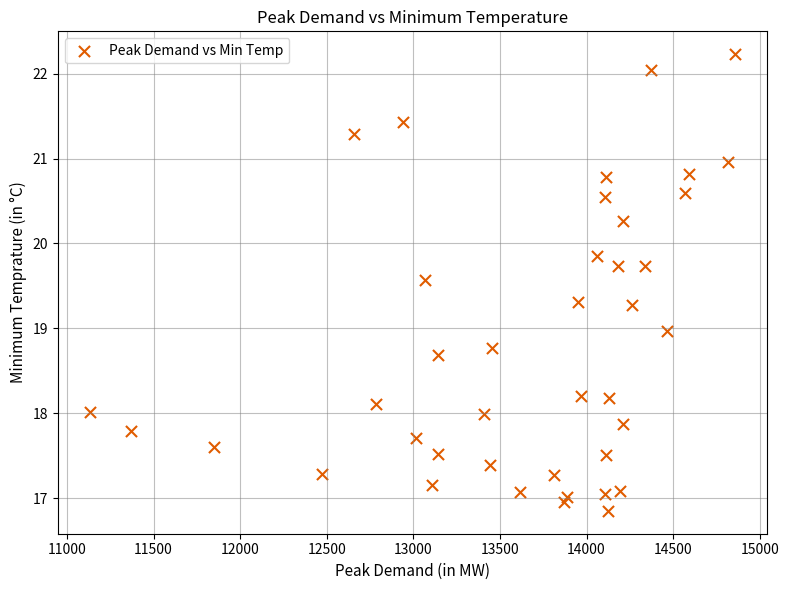

What is the range of X values (max minus min)?

3721.0